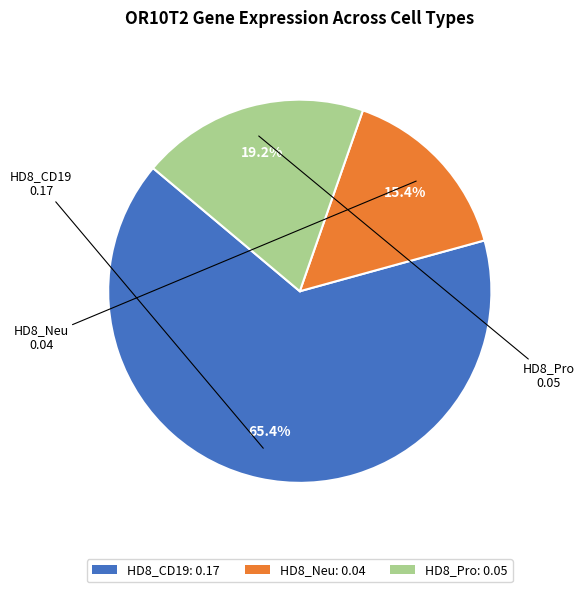

How many segments does this pie chart have?

3